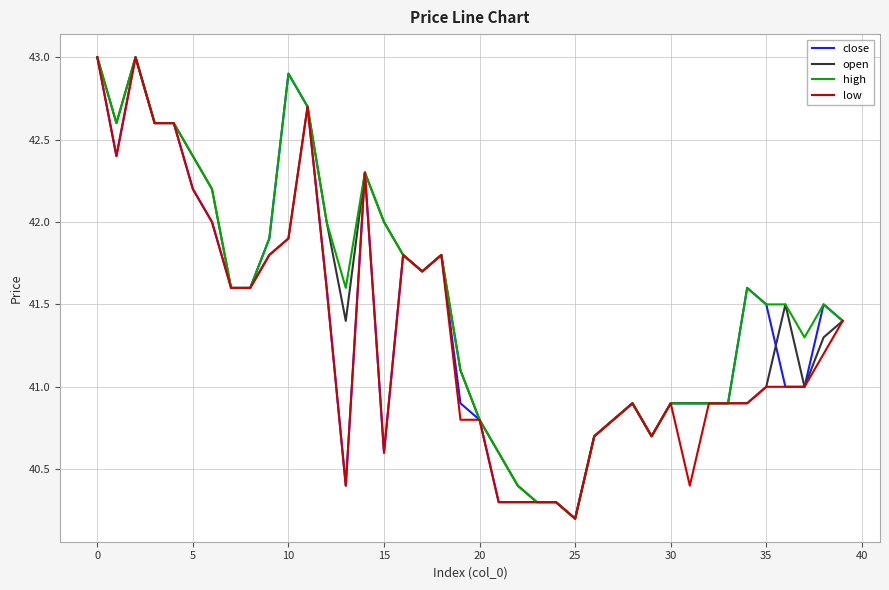

Count the number of categories in the chart.

40